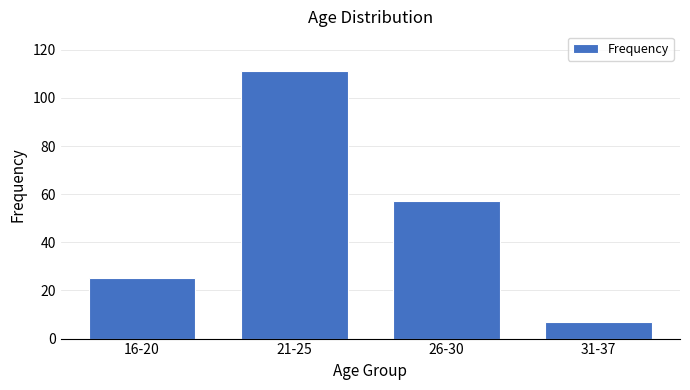

Reading left to right, transcribe all the data shown in this chart.

25	111	57	7